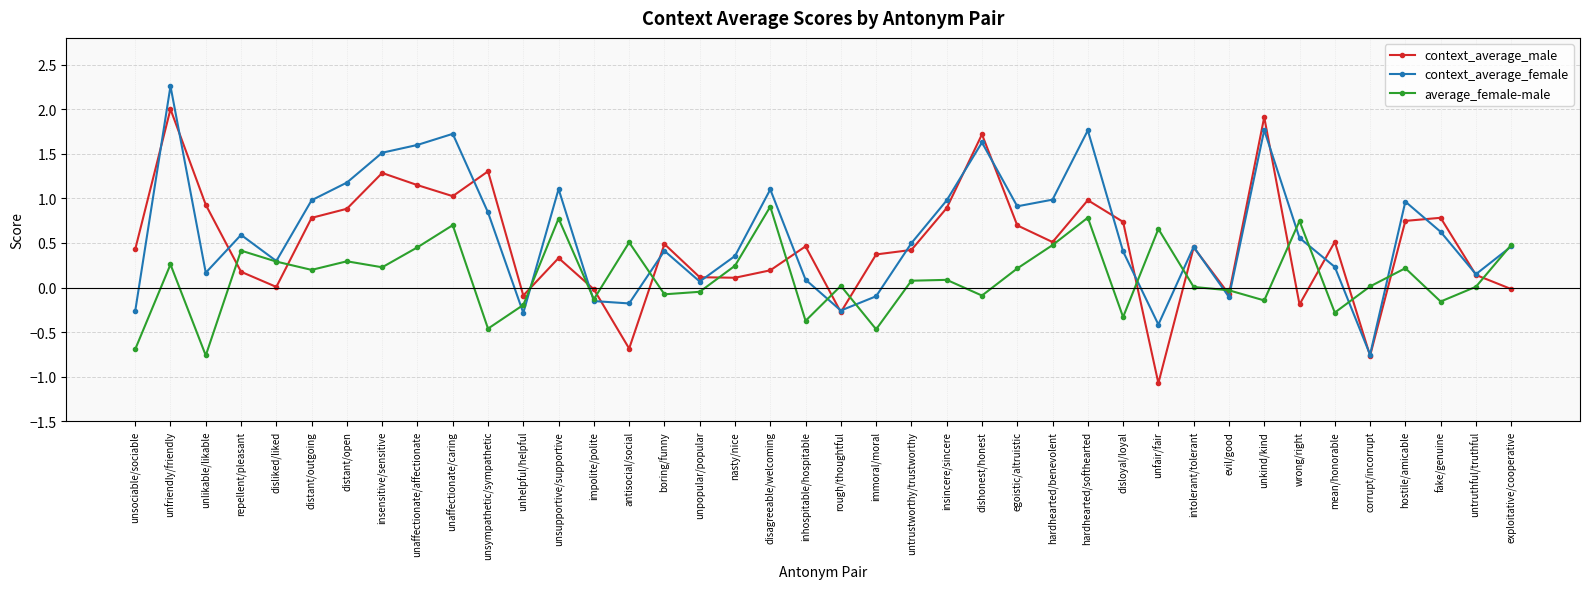

Rank the series by their average value, from lowest to highest.

average_female-male, context_average_male, context_average_female